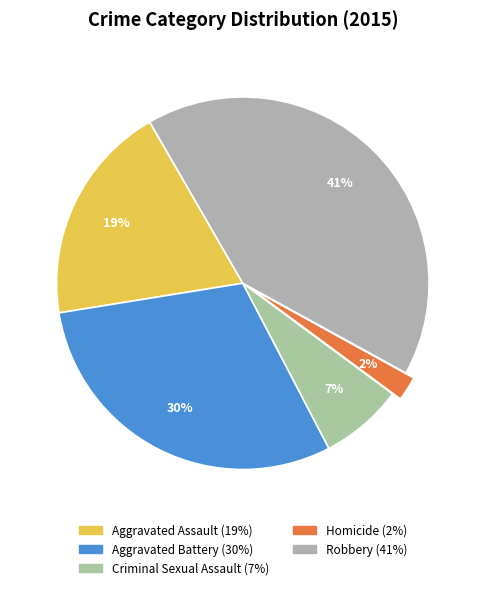

Is it true that Aggravated Assault is 19% of the pie?

True